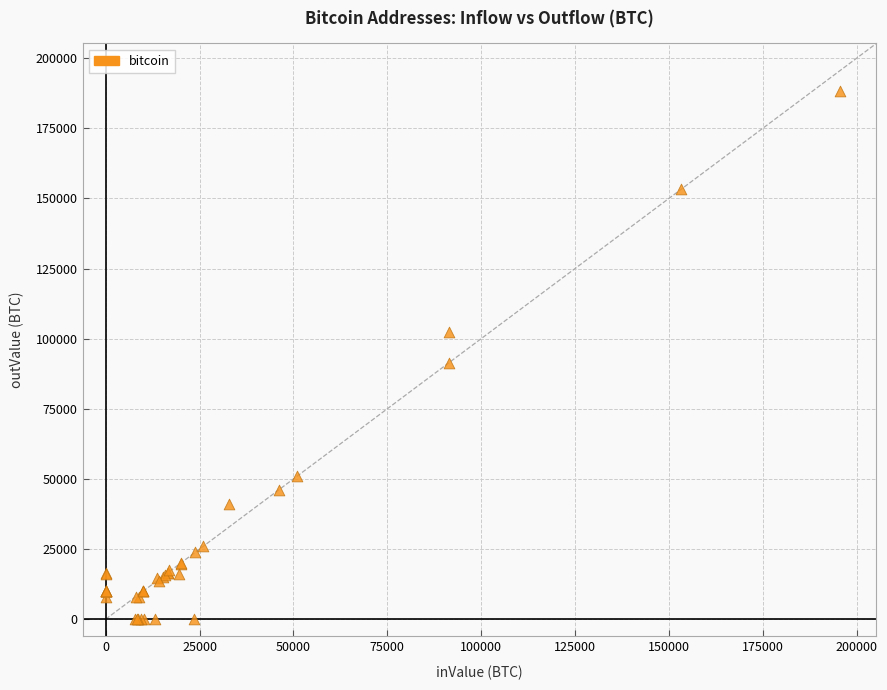

What Y value in the scatter plot is closest to 94174?

91382.8